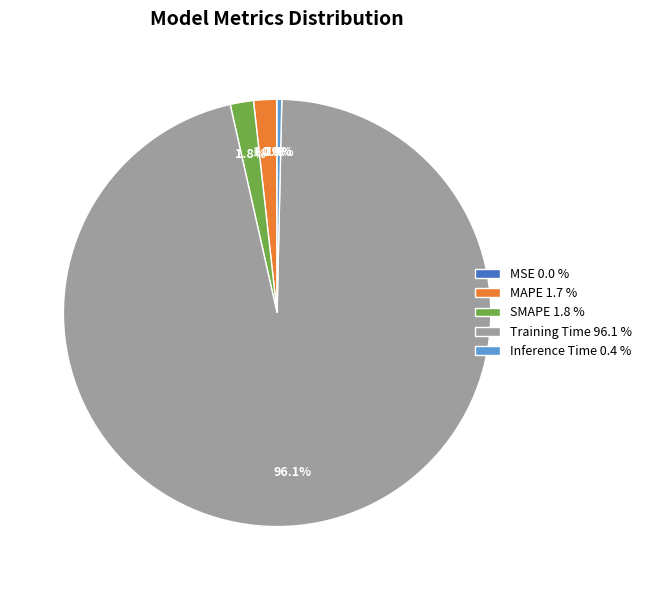

Do Inference Time 0.4 % and SMAPE 1.8 % together represent more than half of the pie?

No